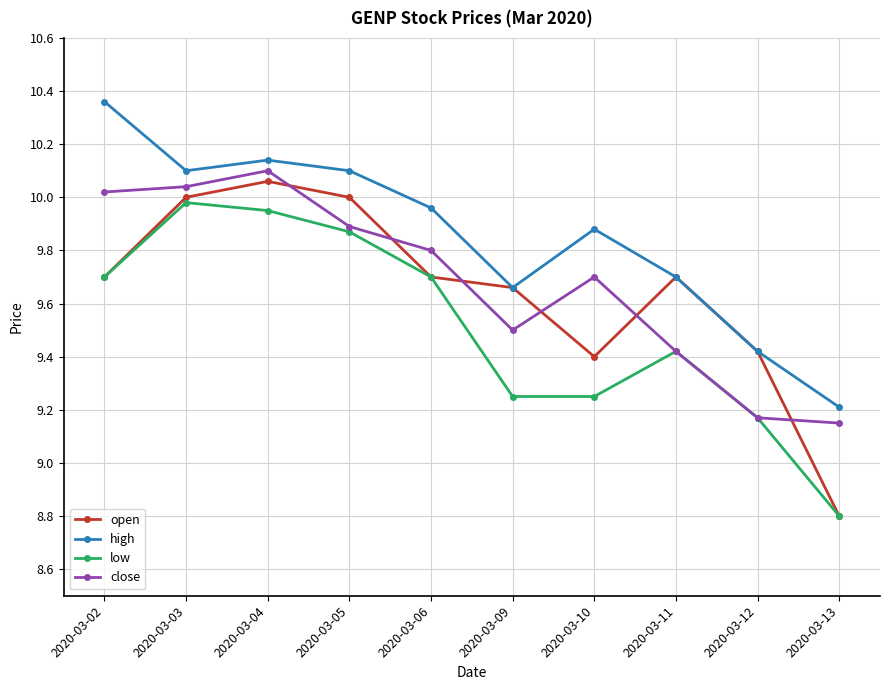

What value does the close series have at 2020-03-11?

9.4